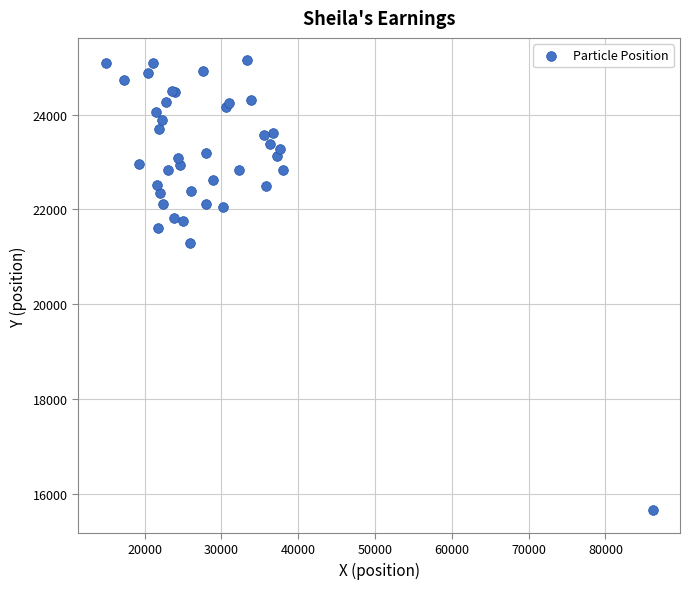

What Y value in the scatter plot is closest to 20398?

21285.7